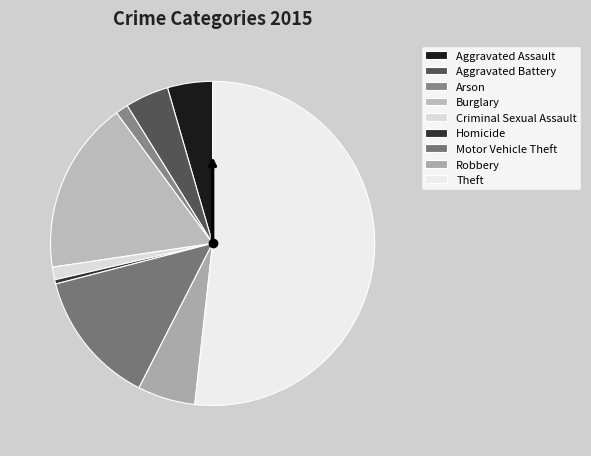

The Homicide slice represents 8% of the pie. True or false?

False